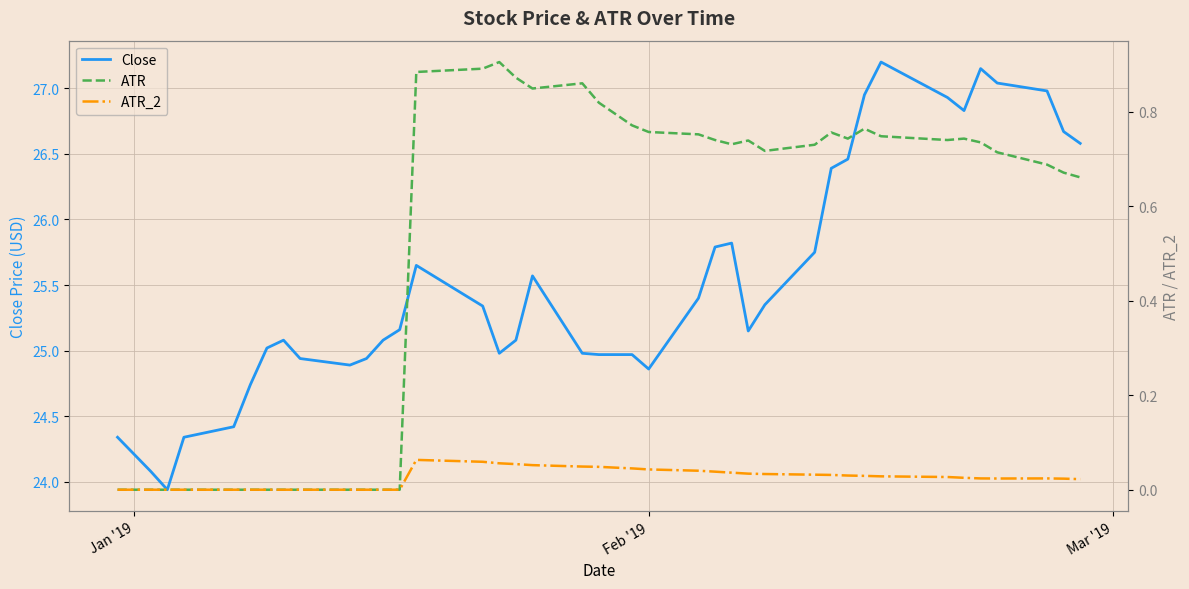

True or false: Close and ATR cross at least once.

False